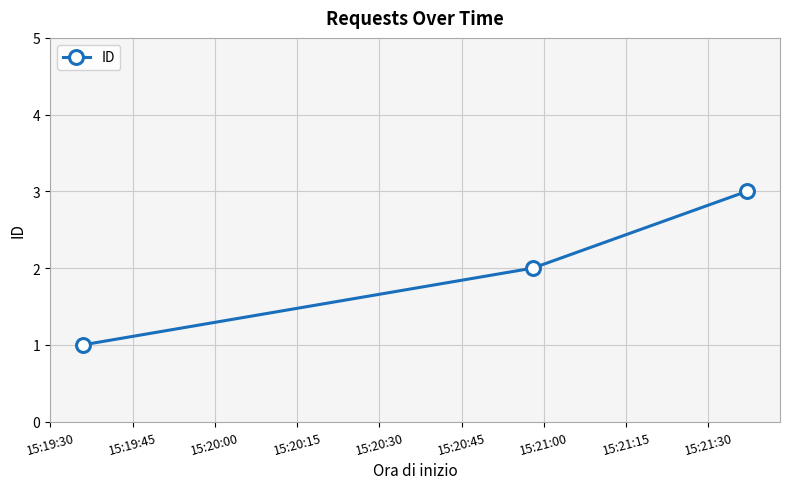

What is the sum of all values?

6